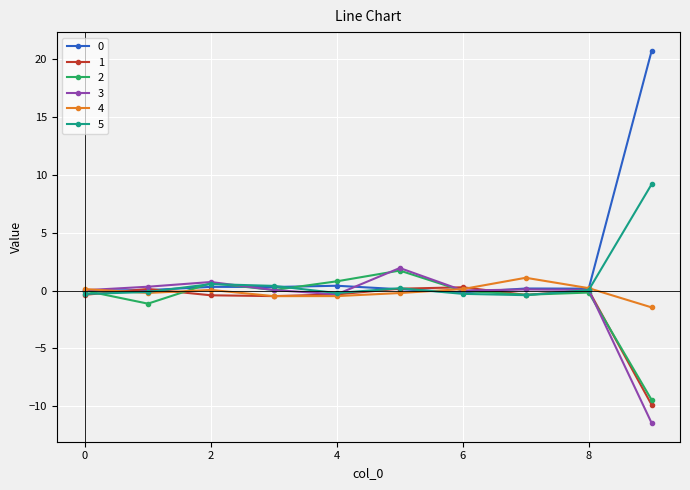

What is the value of the 1 point at the 5th from the left?

-0.3